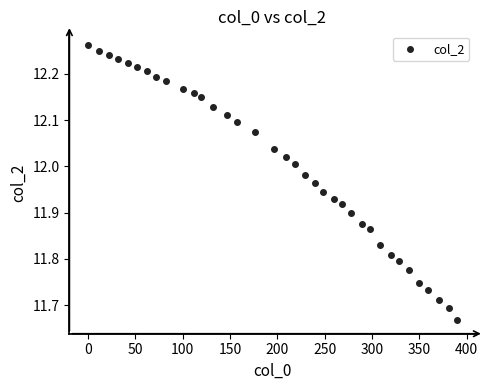

What is the range of Y values (max minus min)?

0.6